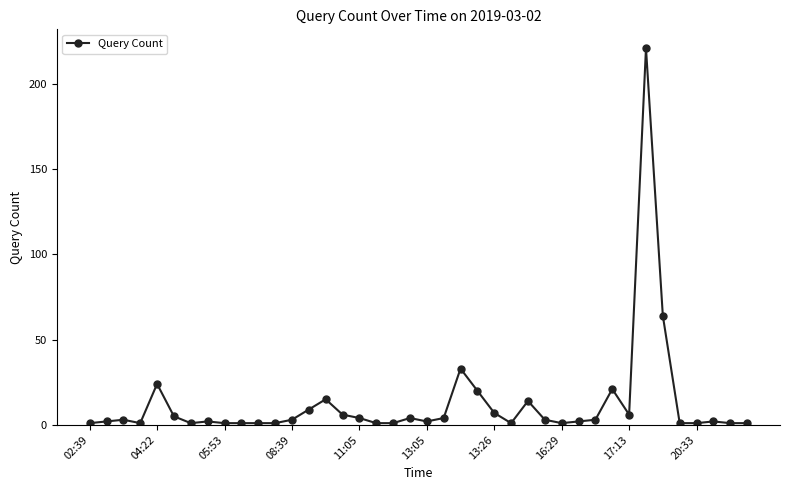

What is the difference between the maximum and minimum values?

220